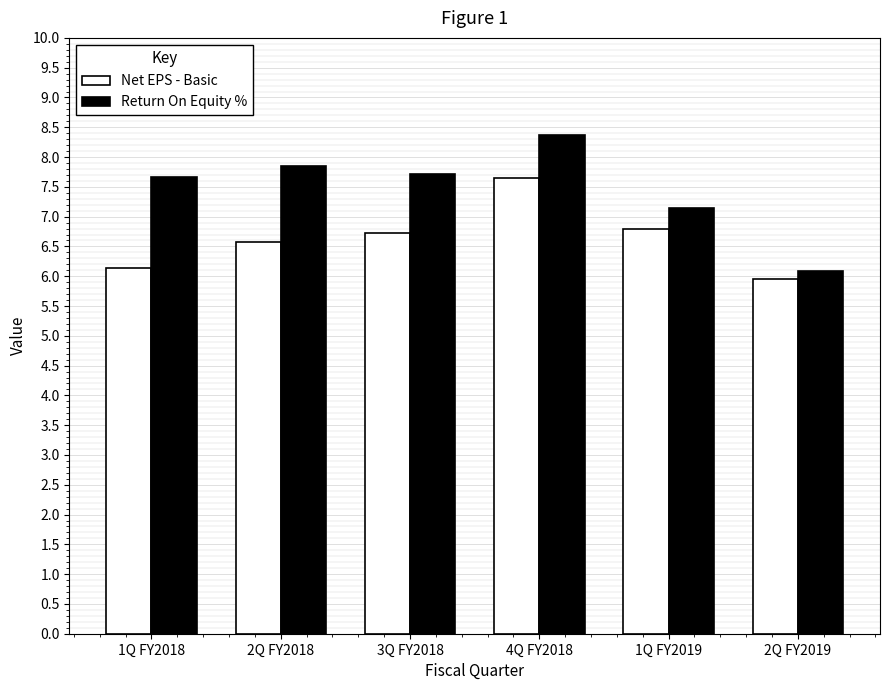

What is the label of the 4th bar from the left?

4Q FY2018